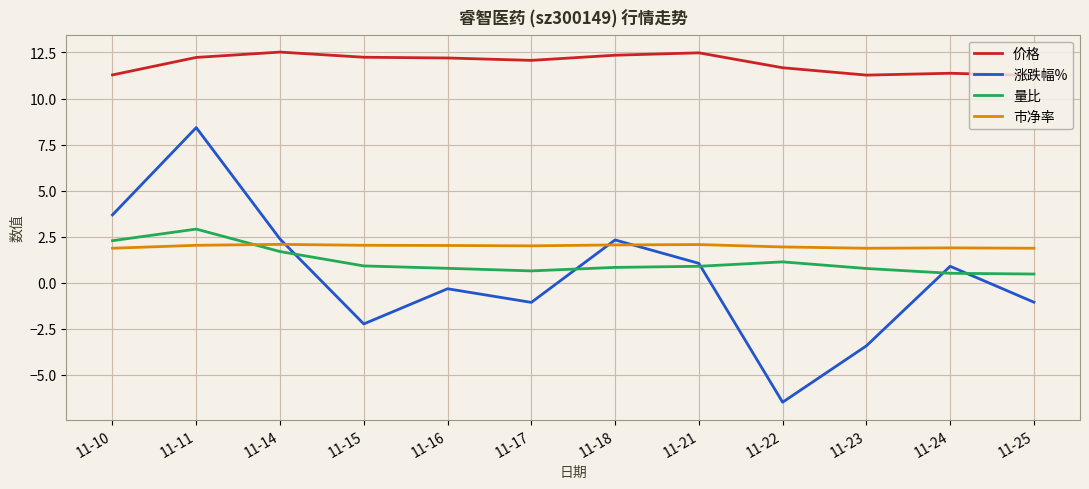

What is the sum of the 涨跌幅% values at 11-21 and 11-10?

4.7